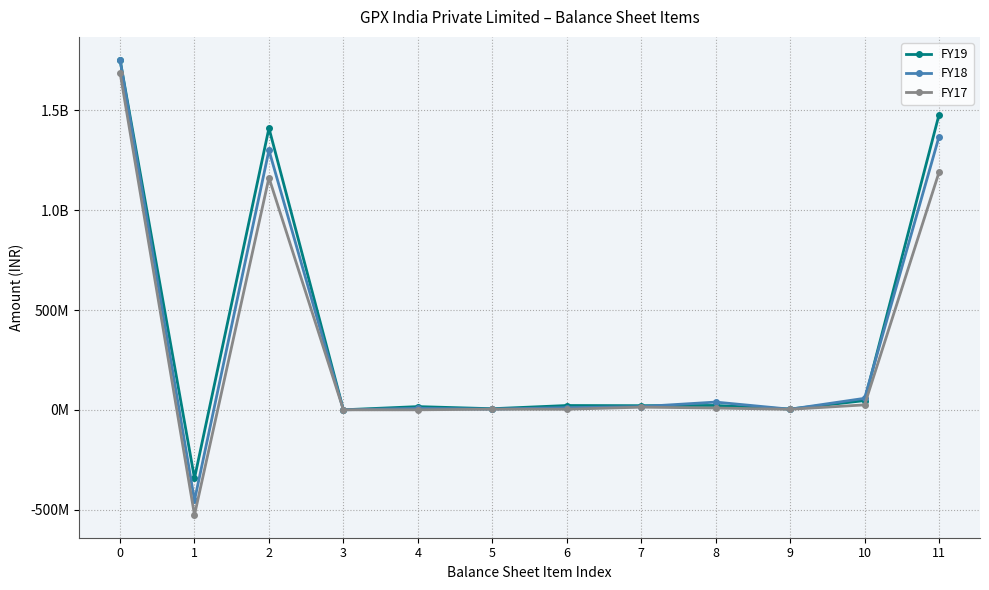

What are all the series names shown in the legend?

FY19, FY18, FY17